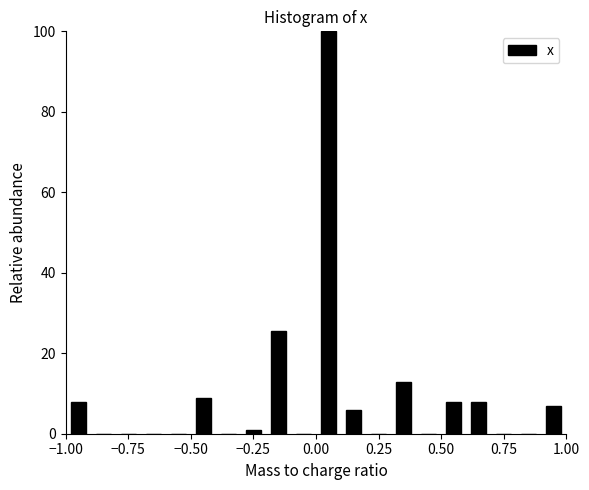

Around what value on the x-axis is the tallest bar? Give the approximate position of its centre, as read against the axis.

0.05